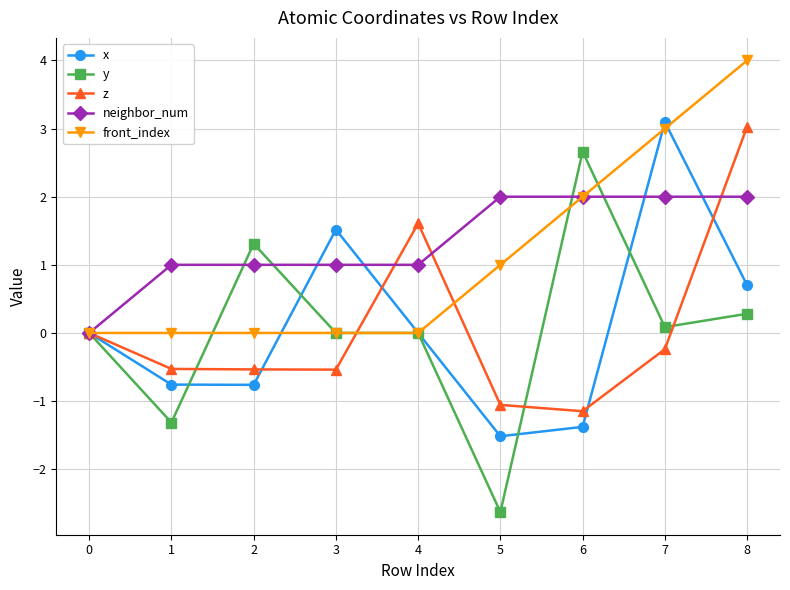

What is the highest value of the y series?

2.7